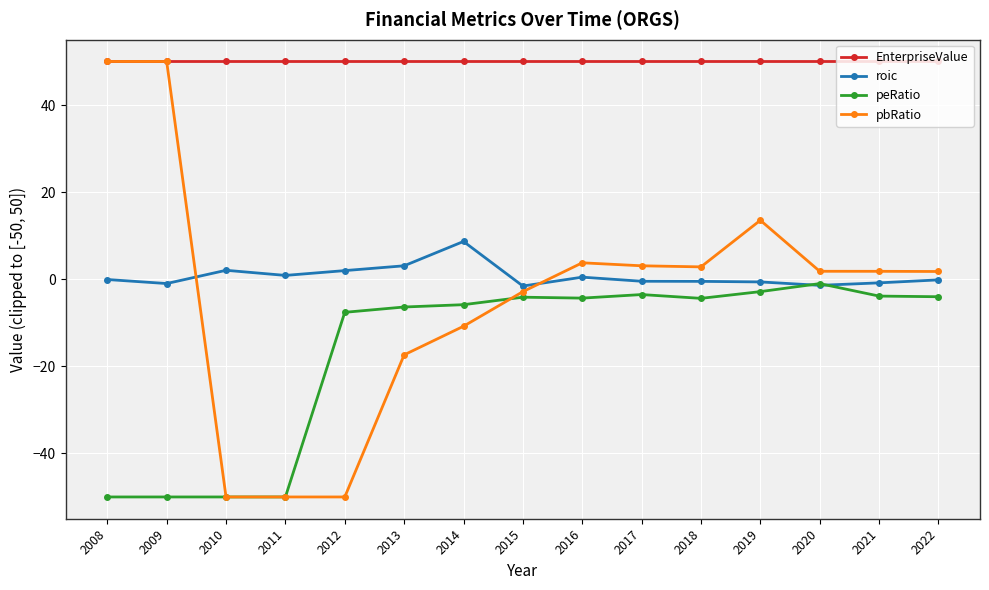

How many positive values does the pbRatio series have?

9